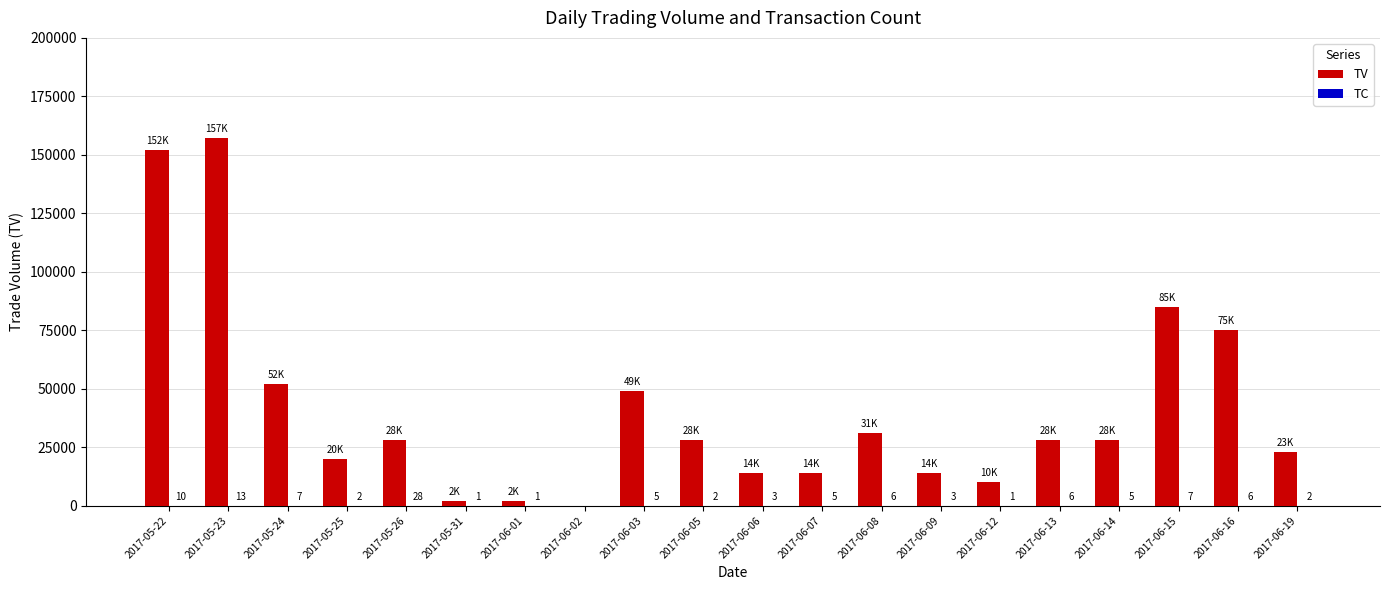

At which category does the chart reach its peak across all series?

2017-05-23